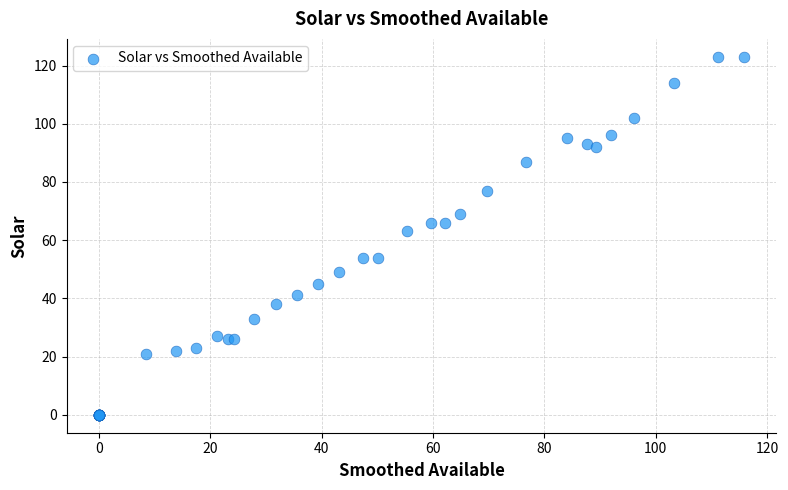

What Y value in the scatter plot is closest to 61?

63